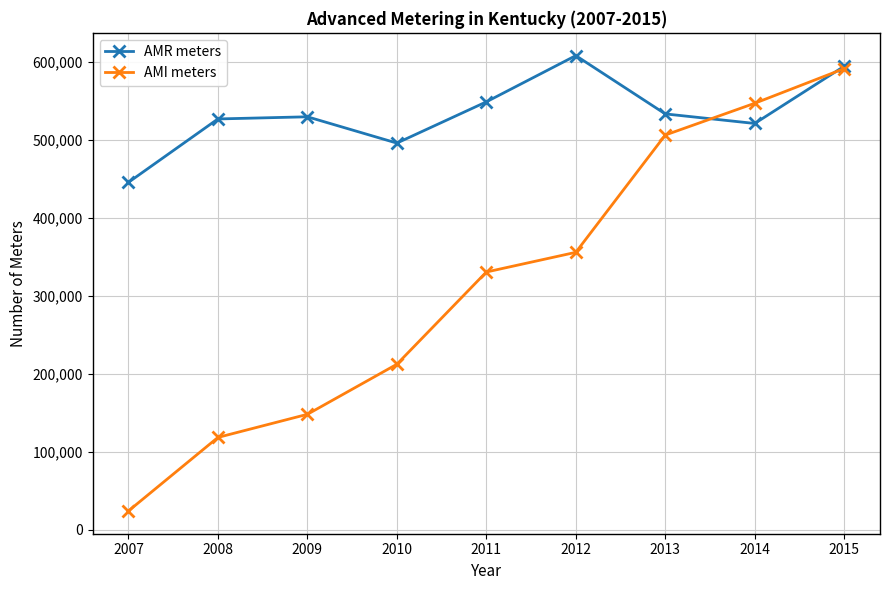

Count the number of categories in the chart.

9